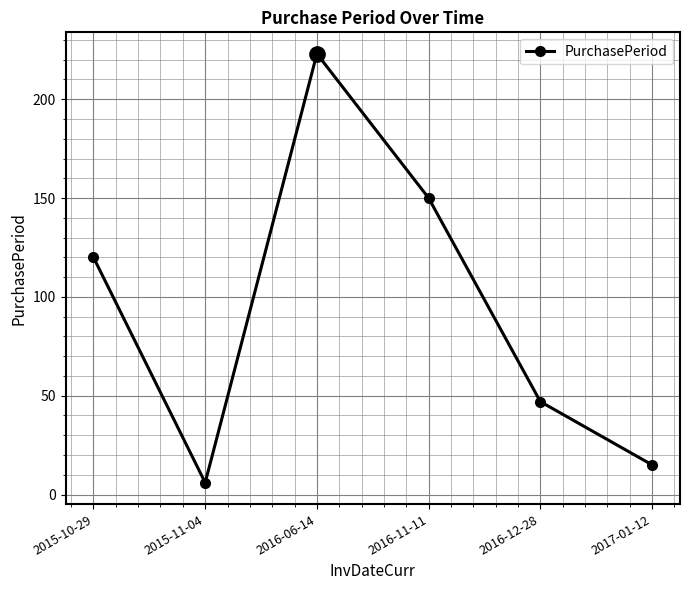

What is the sum of the values at 2016-11-11 and 2016-06-14?

373